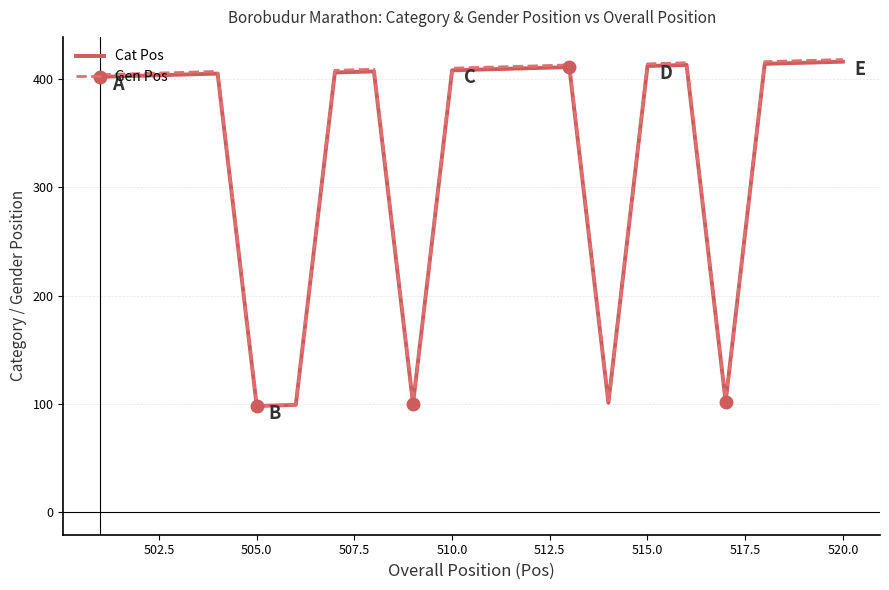

Which series has the largest range (max minus min)?

Gen Pos